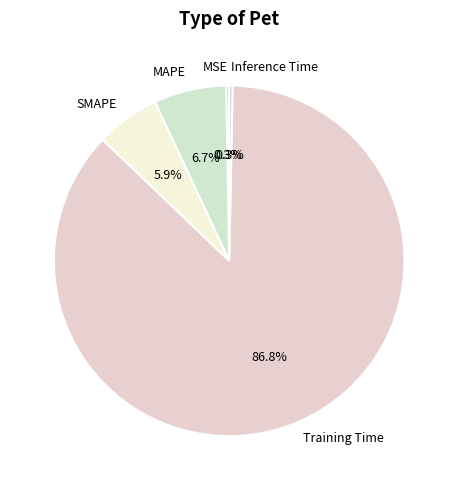

Does any single category account for the majority?

Yes